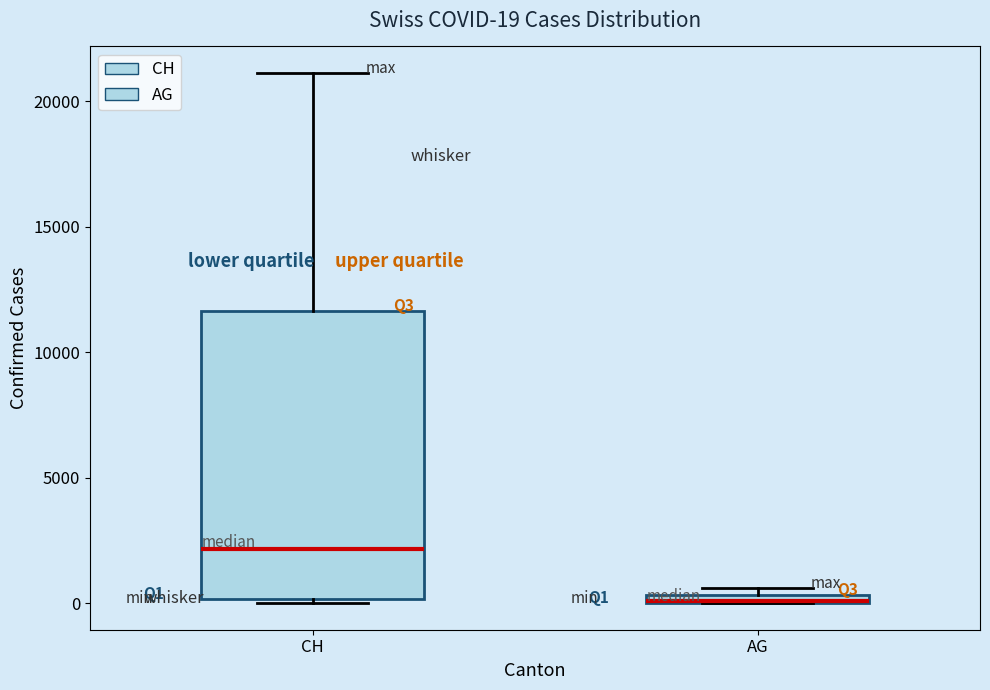

Which box is the tallest, from its lower edge to its upper edge?

CH